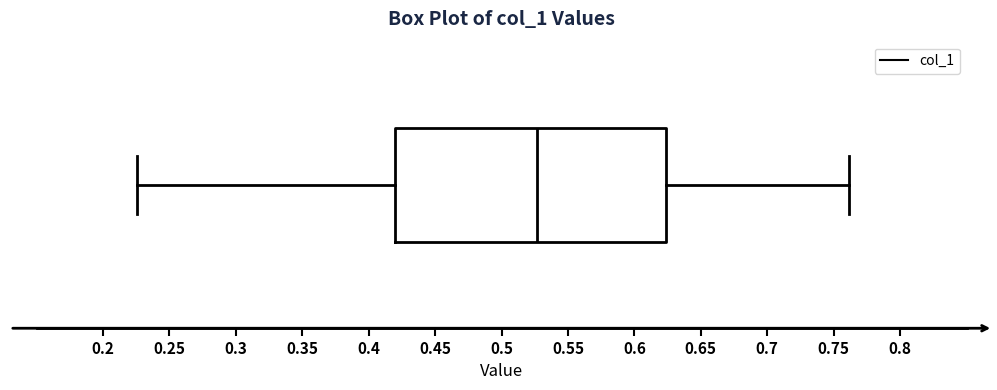

Transcribe this box plot: give where the median line is, the range the box spans, and where the two whiskers end, as read against the x-axis. The values are not printed on the chart, so give them approximately, as read against the axis.

median 0.525, box 0.420 to 0.625, whiskers 0.225 to 0.760